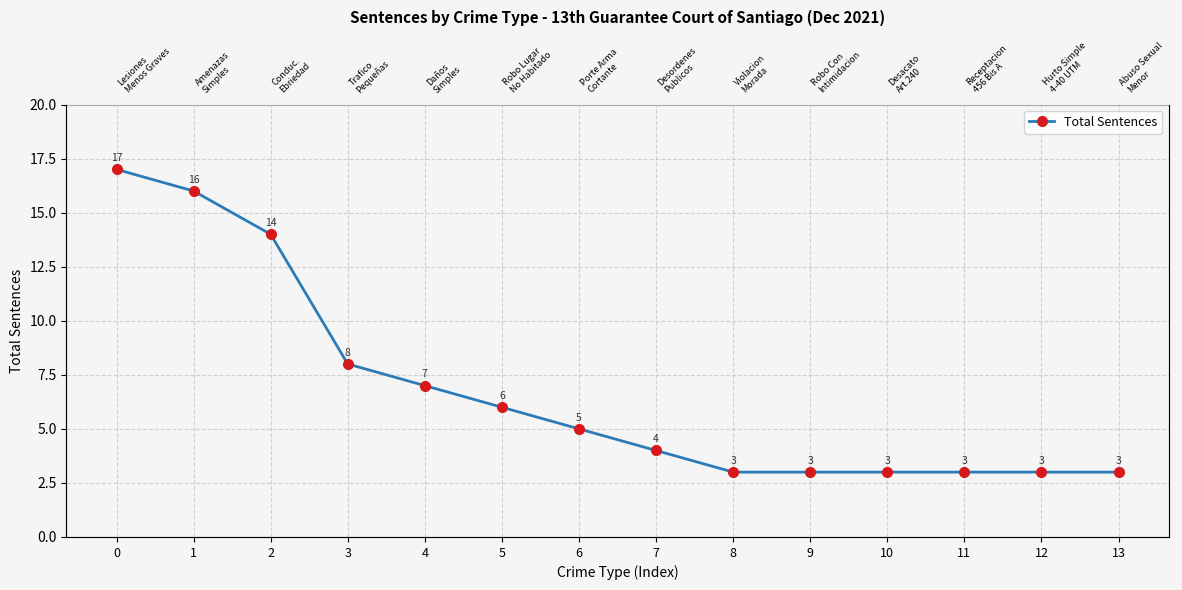

List the labels in order of value, largest first.

0, 1, 2, 3, 4, 5, 6, 7, 8, 9, 10, 11, 12, 13